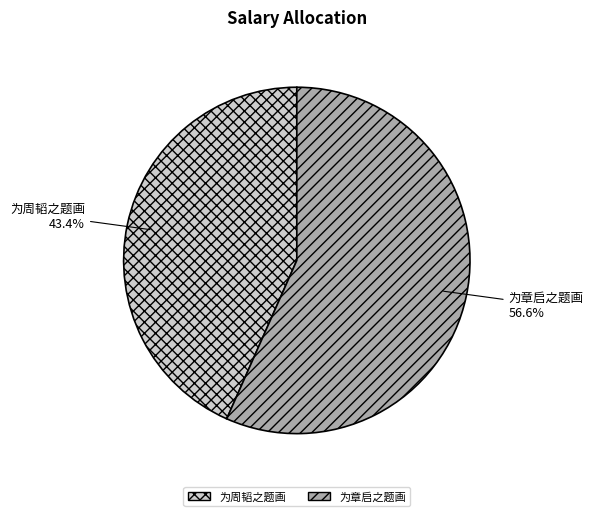

To the nearest percent, what portion does 为章启之题画 represent?

57%